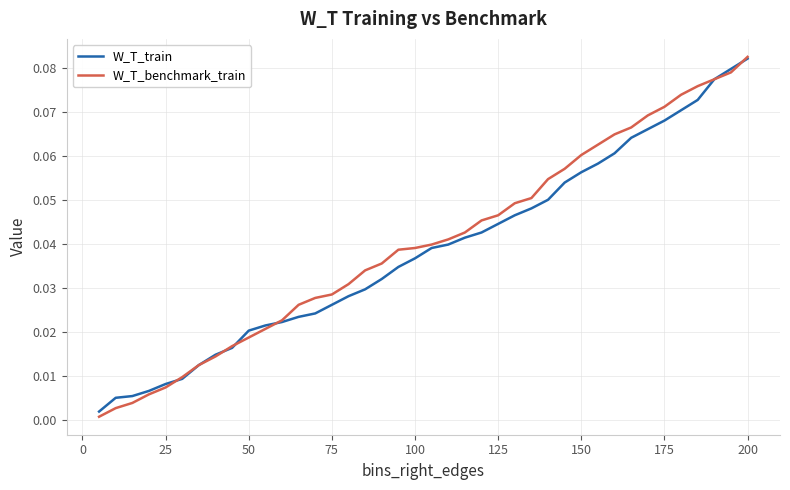

Which series has the largest range (max minus min)?

W_T_benchmark_train